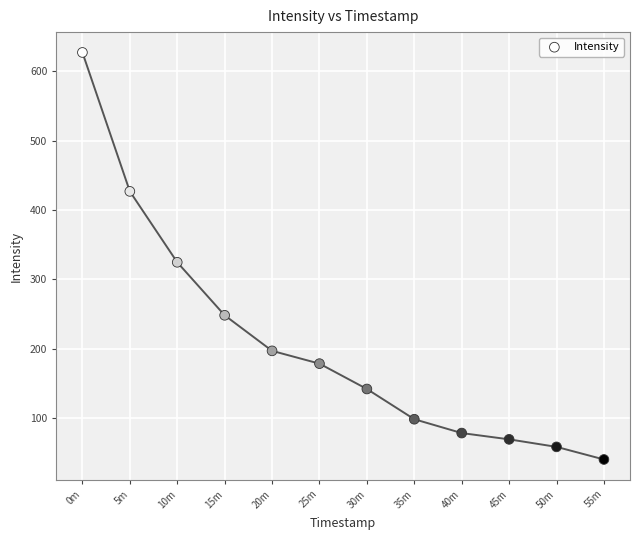

What is the average Y value?

207.2